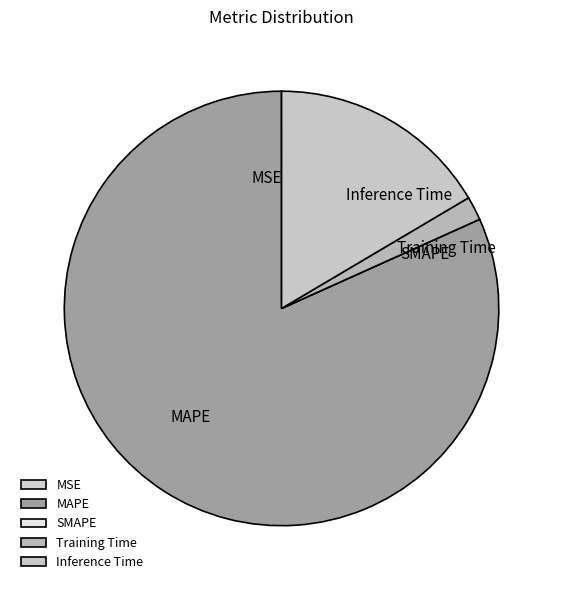

The MAPE slice represents 82% of the pie. True or false?

True